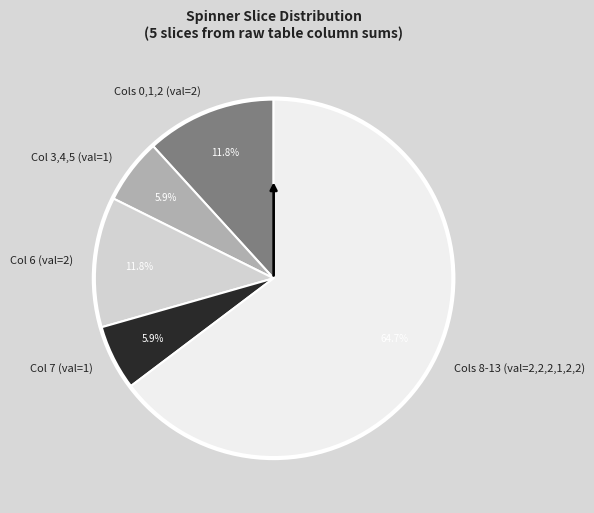

Which slice is the largest?

Cols 8-13 (val=2,2,2,1,2,2)